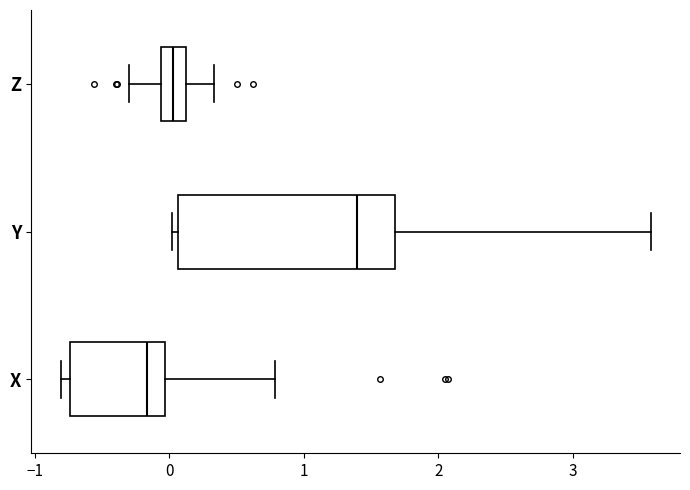

Reading bottom to top, transcribe this box plot: for each box, give where its median line is, the range the box spans, and where its two whiskers end, as read against the x-axis. The values are not printed on the chart, so give them approximately, as read against the axis.

X: median -0.2, box -0.7 to 0.0, whiskers -0.8 to 0.8
Y: median 1.4, box 0.1 to 1.7, whiskers 0.0 to 3.6
Z: median 0.0, box -0.1 to 0.1, whiskers -0.3 to 0.3